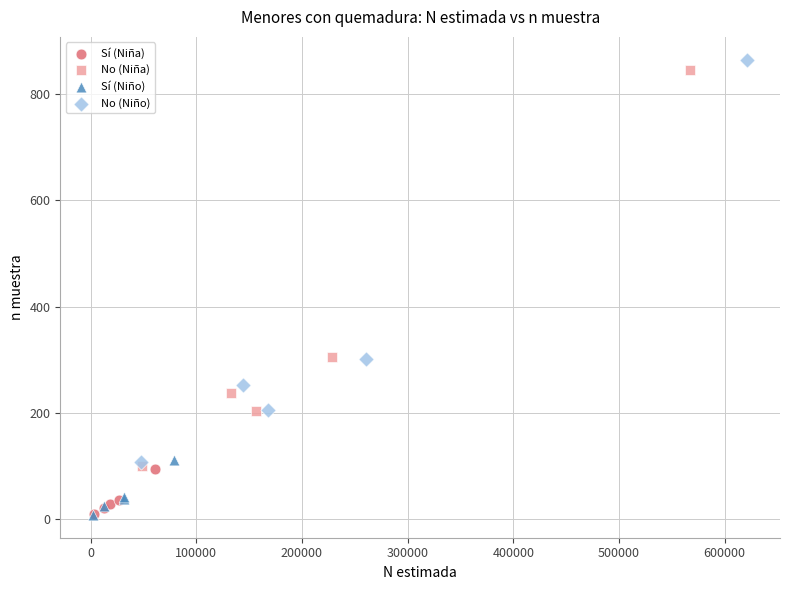

Which series has the largest Y range (max minus min)?

No (Niño)